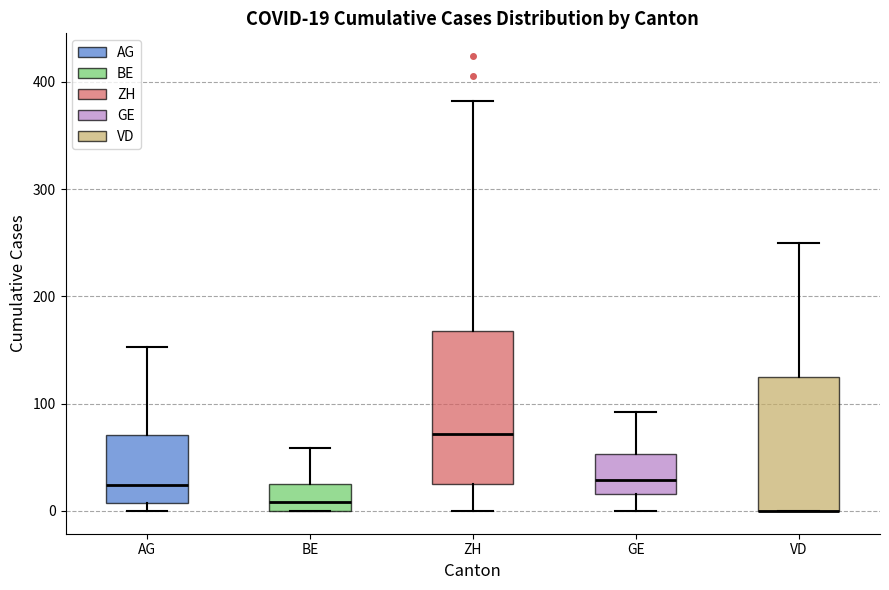

Comparing the boxes themselves (not the whiskers), which one is the tallest?

ZH